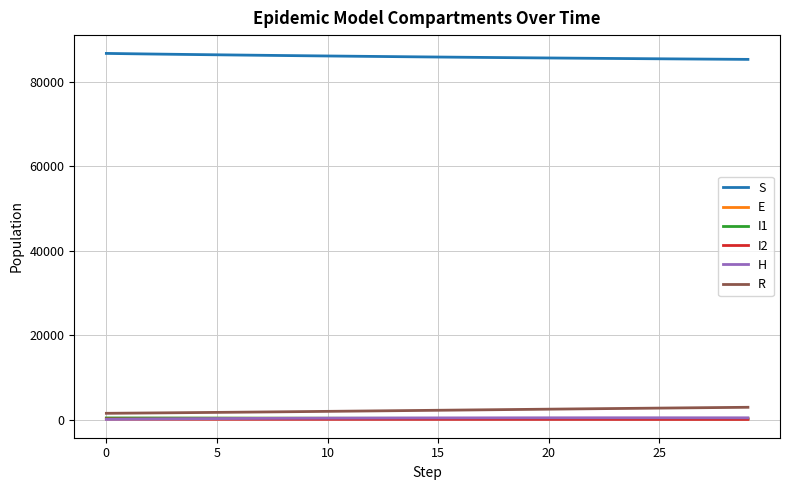

Which series has the largest total across all categories?

S